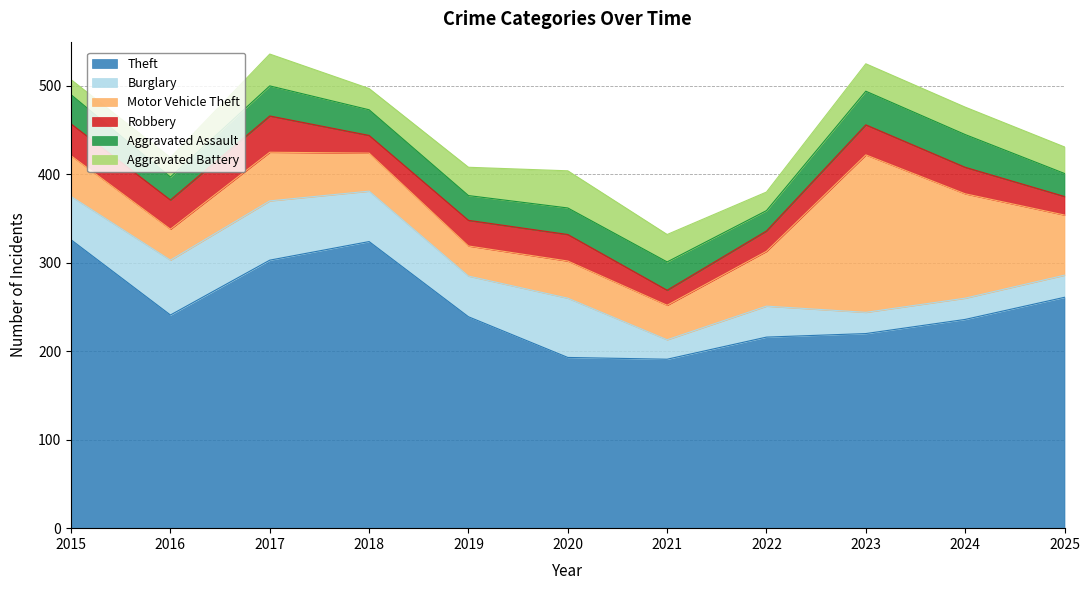

What is the sum of the Motor Vehicle Theft values at 2018 and 2024?

161